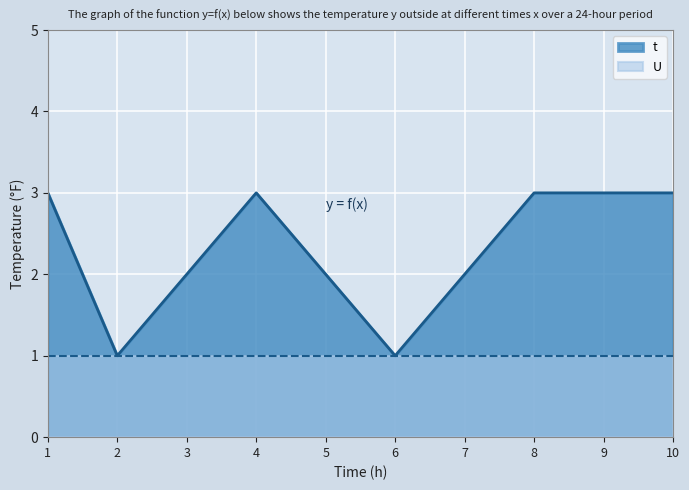

What is the difference between the second highest and second lowest values?

2